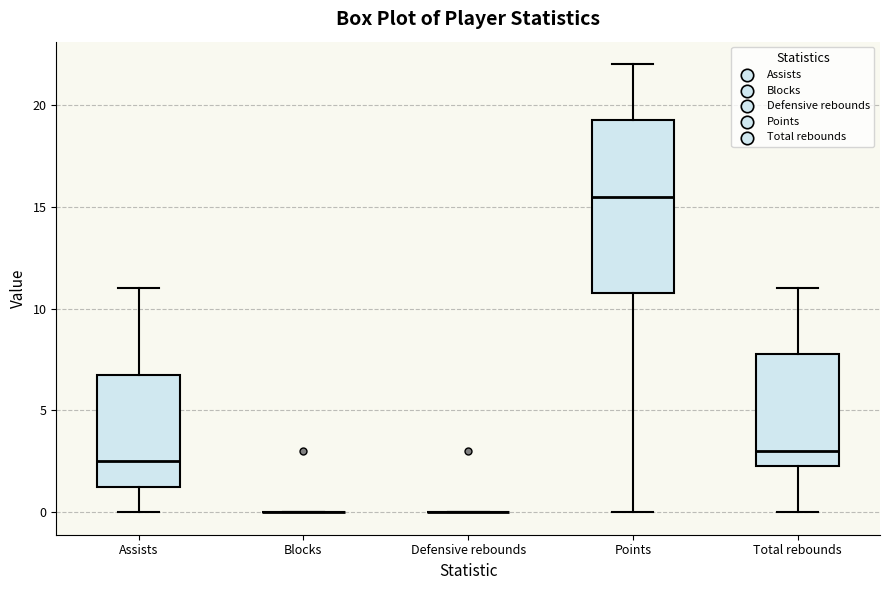

Comparing the boxes themselves (not the whiskers), which one is the tallest?

Points